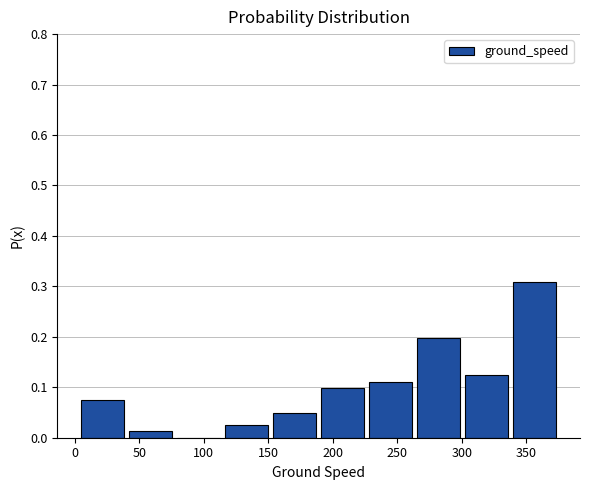

Reading left to right, transcribe this chart: for each bar, give the range it covers on the x-axis and its height. Neither the bar edges nor the heights are printed on the chart, so give them approximately, as read against the axes.

5 to 40: 0.07
40 to 75: 0.01
75 to 115: 0
115 to 150: 0.02
150 to 190: 0.05
190 to 225: 0.10
225 to 265: 0.11
265 to 300: 0.20
300 to 340: 0.12
340 to 375: 0.31